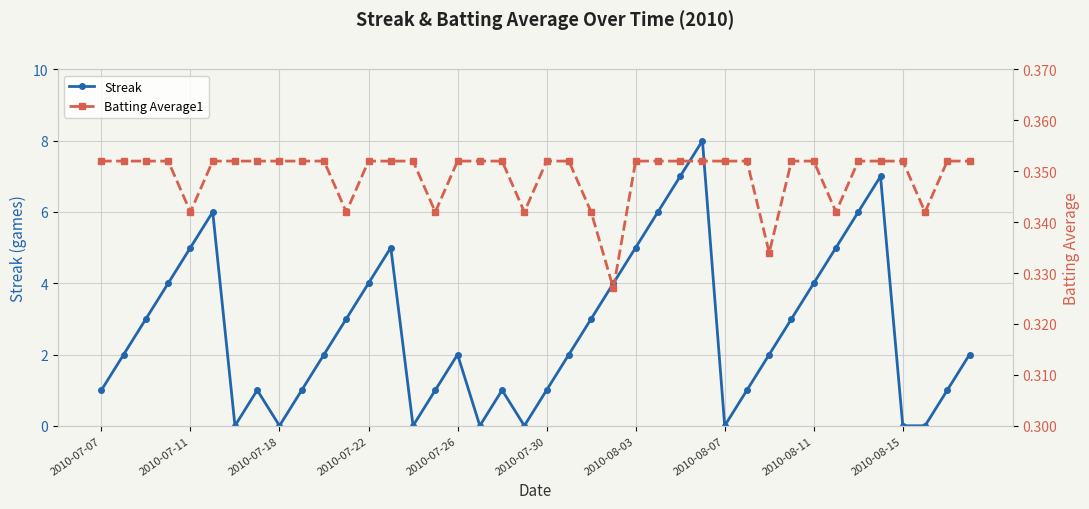

True or false: Streak has more than 1 interior local peaks.

True